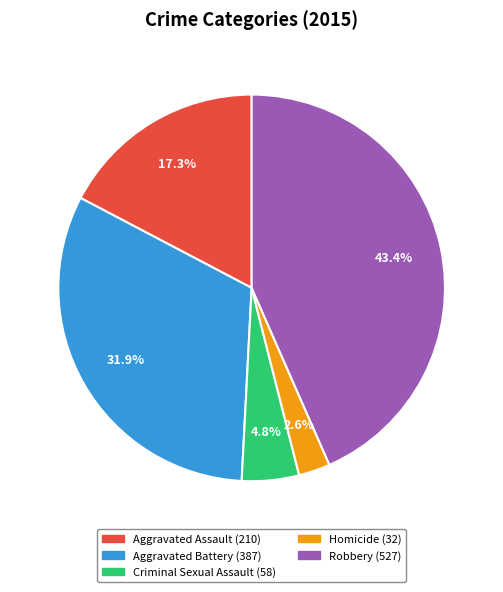

How many slices are in this pie chart?

5